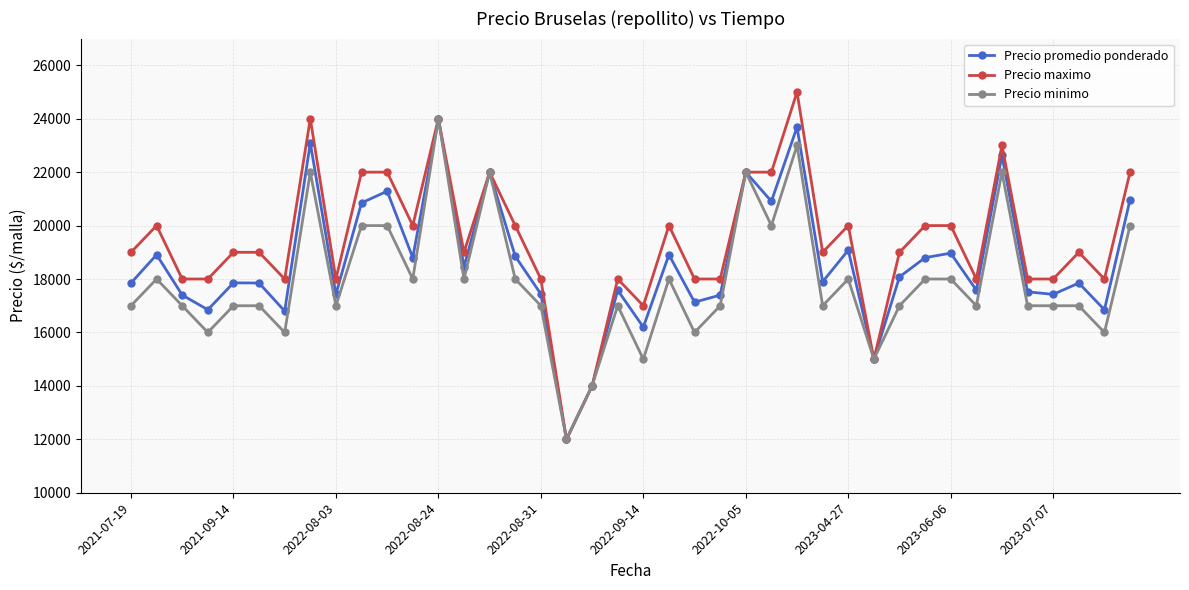

Which series has the widest spread of values?

Precio maximo